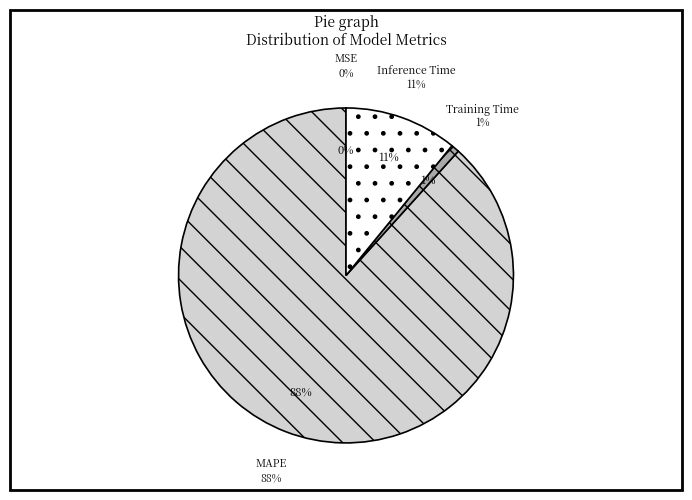

Rank the categories by value from lowest to highest.

MSE, Training Time, Inference Time, MAPE